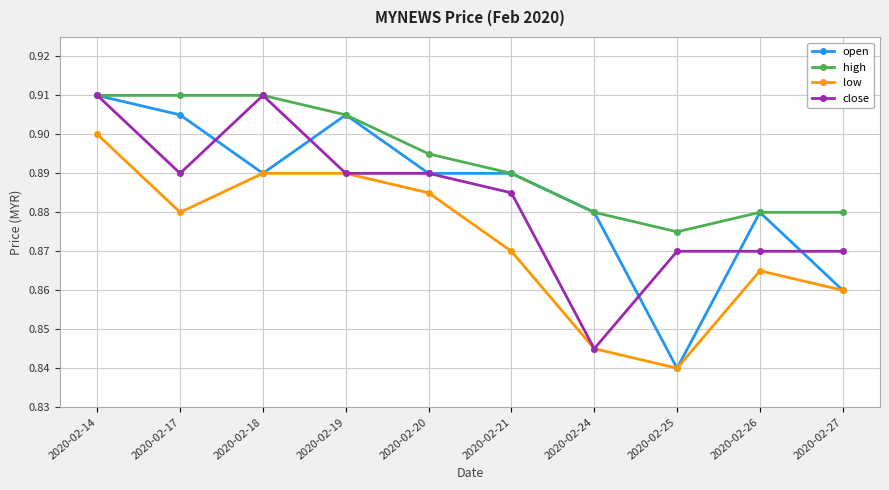

Which series has the largest range (max minus min)?

open